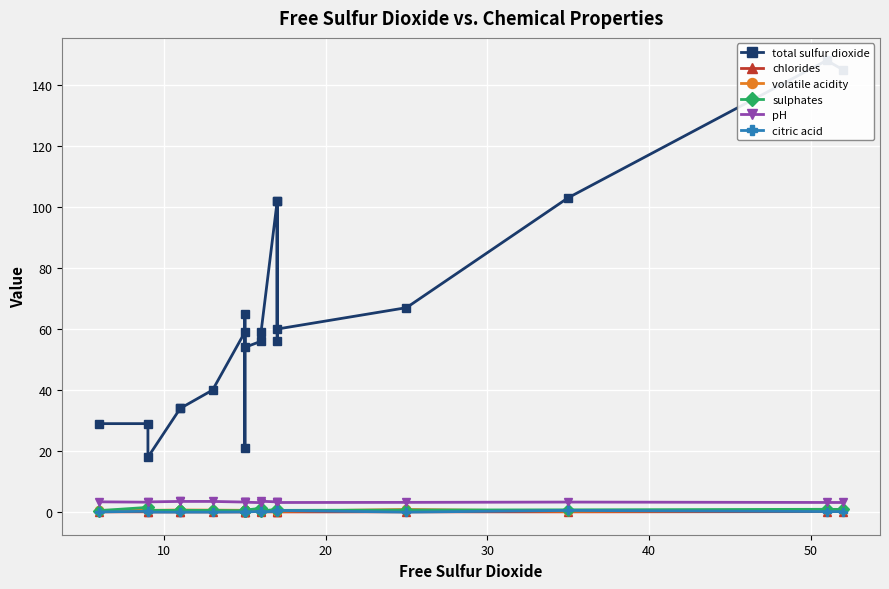

What is the average value of the citric acid series?

0.2